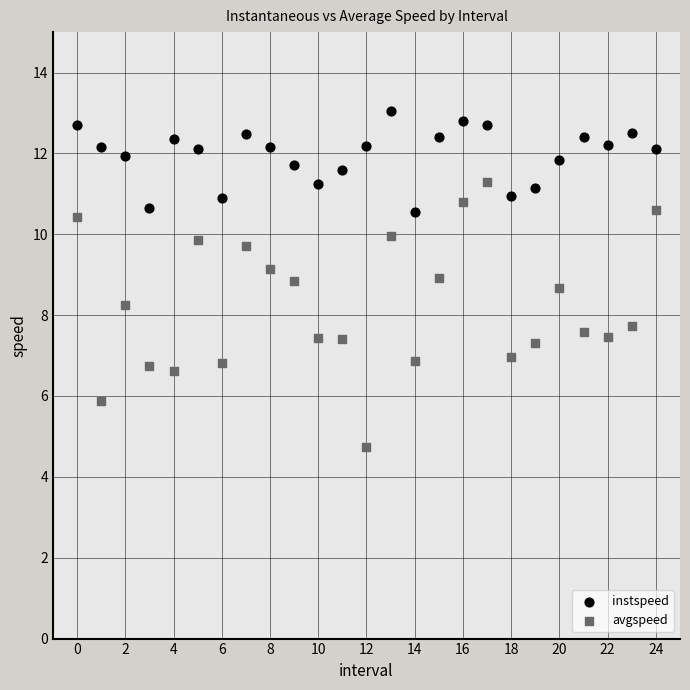

Which series contains the lowest Y value?

avgspeed